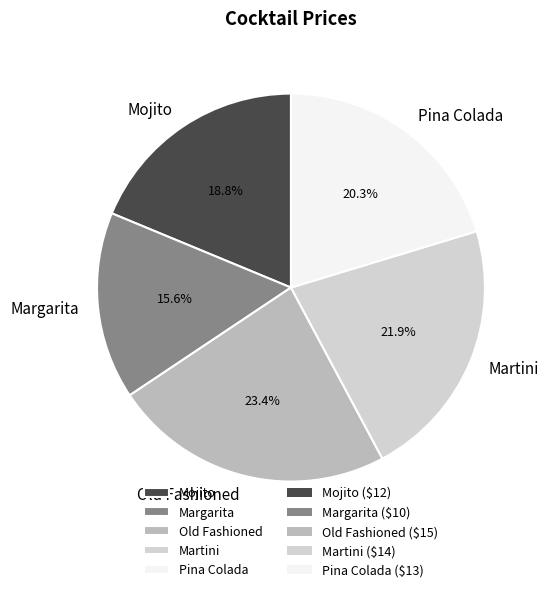

The Pina Colada slice represents 29% of the pie. True or false?

False